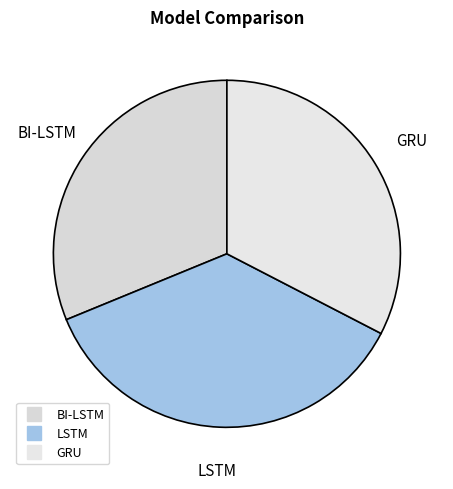

The GRU slice represents 44% of the pie. True or false?

False